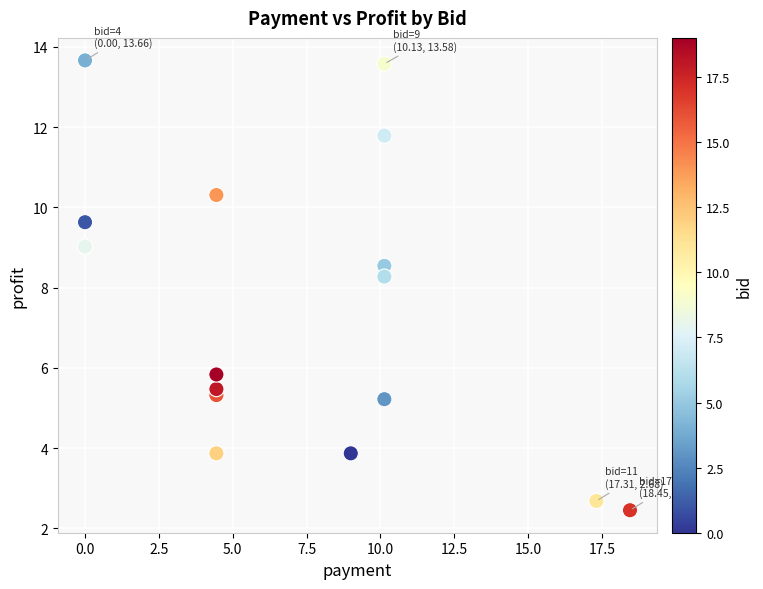

What Y value in the scatter plot is closest to 8?

8.3